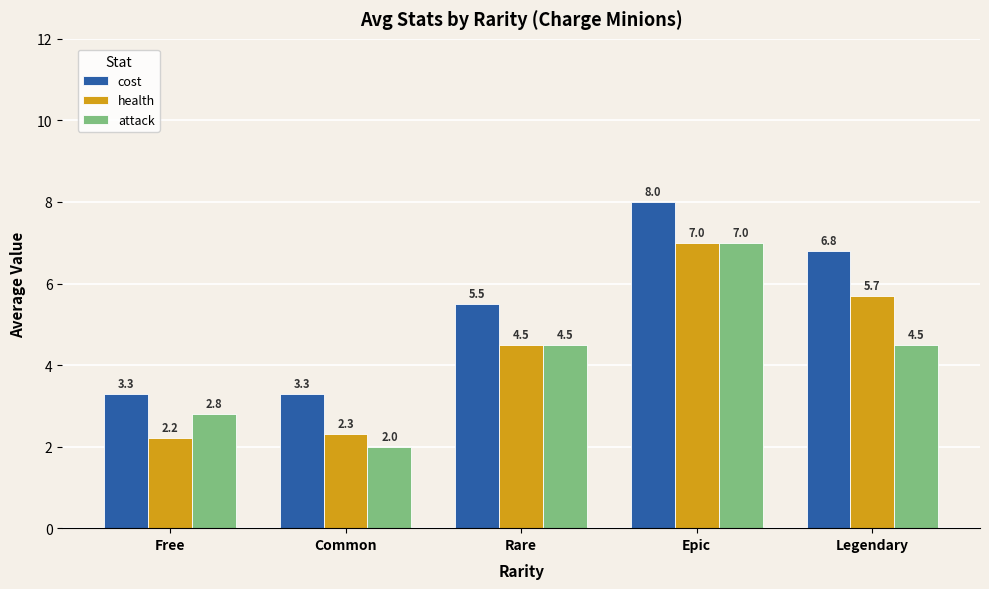

Reading left to right, what are all the values shown in this chart?

cost: Free=3.3	Common=3.3	Rare=5.5	Epic=8.0	Legendary=6.8
health: Free=2.2	Common=2.3	Rare=4.5	Epic=7.0	Legendary=5.7
attack: Free=2.8	Common=2.0	Rare=4.5	Epic=7.0	Legendary=4.5